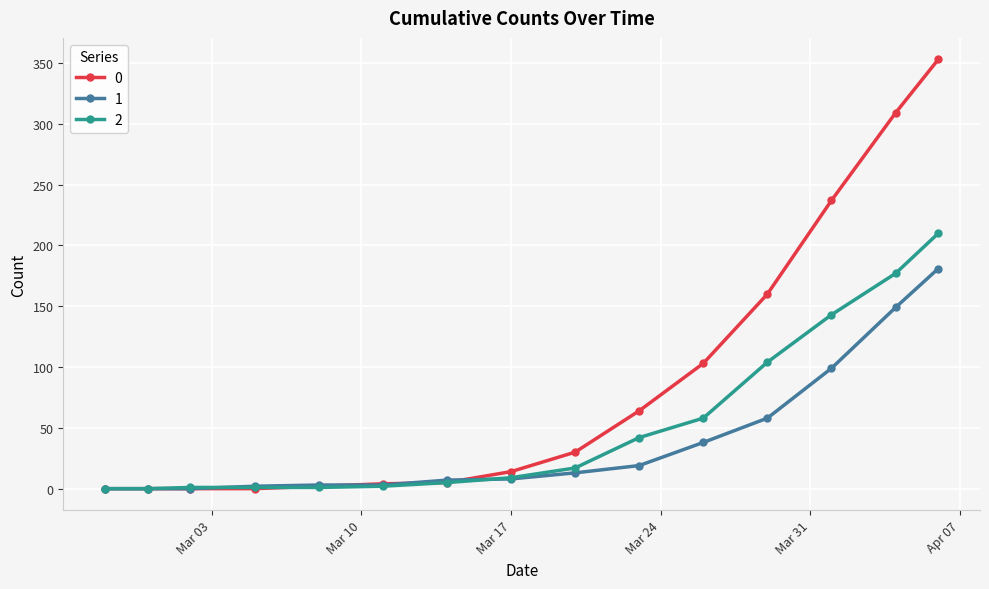

What is the value of the 1 point at the 6th from the left?

3